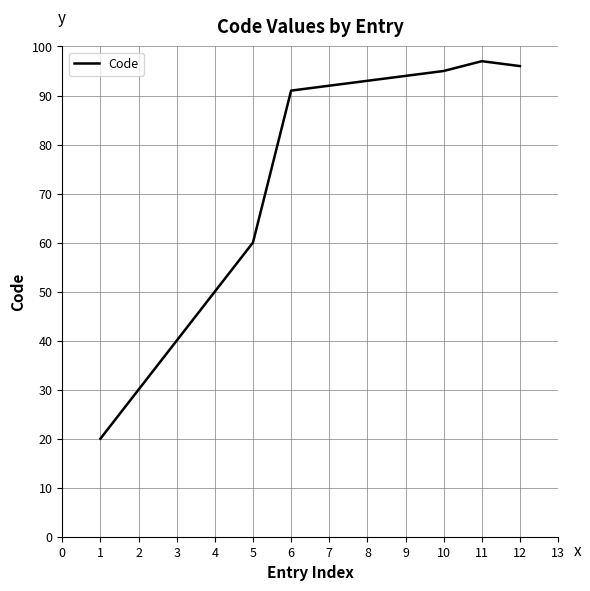

Which label corresponds to the smallest value in the chart?

1